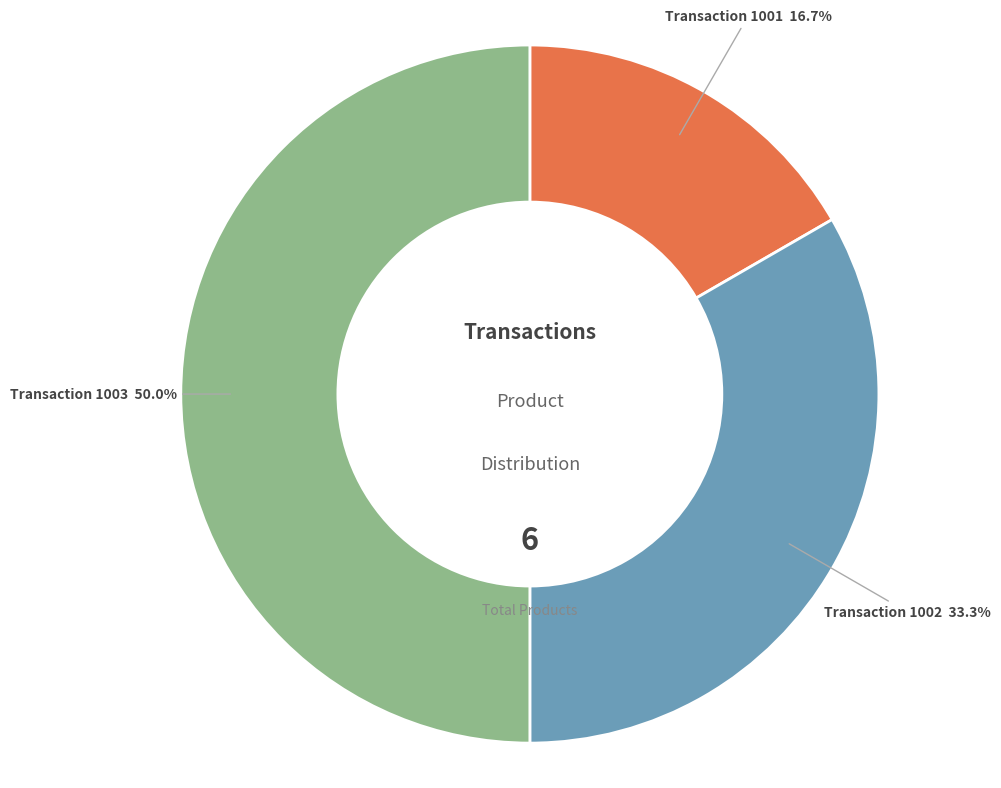

Does Transaction 1001 account for over 50% of the chart?

No